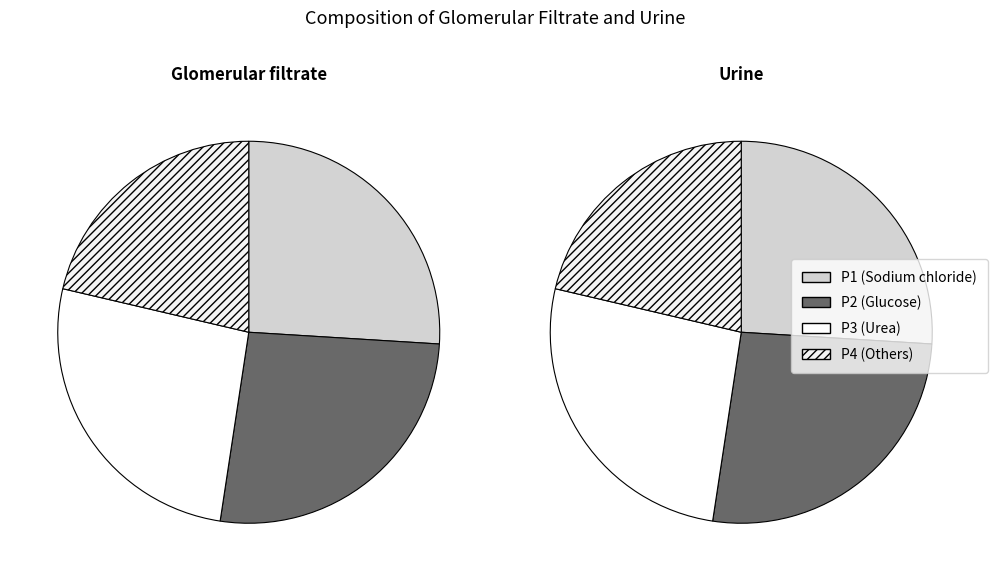

Count the number of slices in the pie.

4